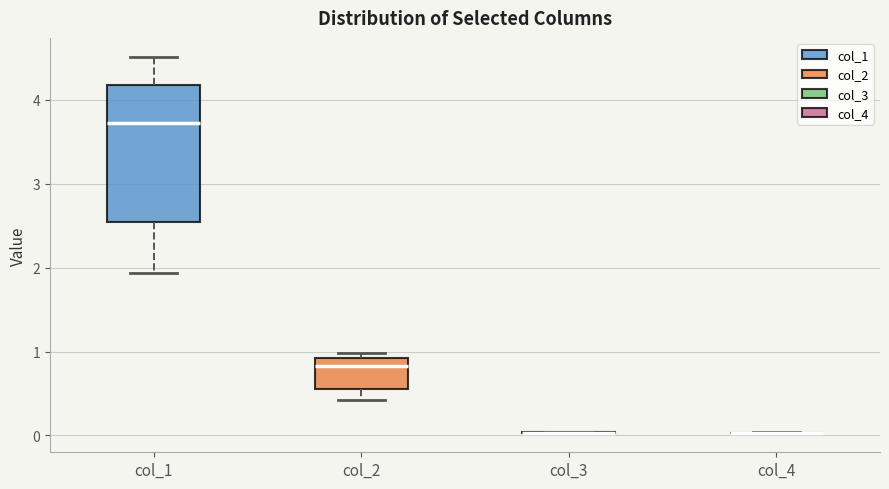

Reading left to right, transcribe this box plot: for each box, give where its median line is, the range the box spans, and where its two whiskers end, as read against the y-axis. The values are not printed on the chart, so give them approximately, as read against the axis.

col_1: median 3.7, box 2.5 to 4.2, whiskers 1.9 to 4.5
col_2: median 0.8, box 0.6 to 0.9, whiskers 0.4 to 1.0
col_3: box collapsed to a line at 0.0, whiskers 0.0 to 0.0
col_4: box collapsed to a line at 0.0, whiskers 0.0 to 0.0